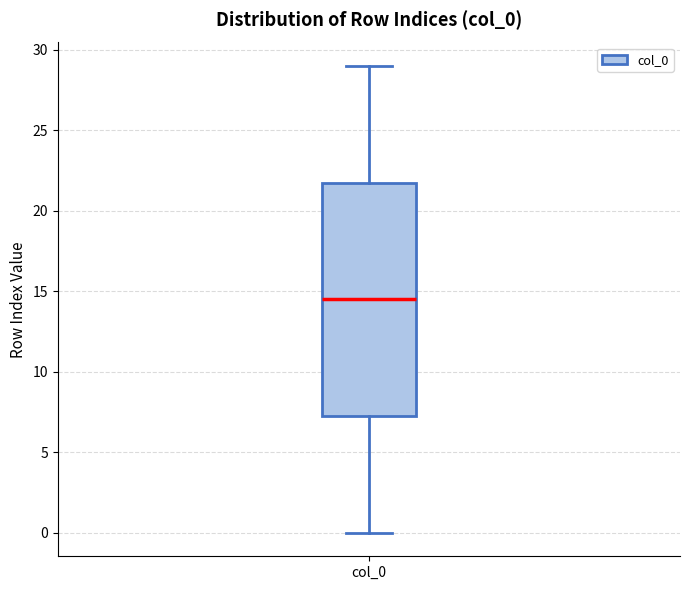

Transcribe this box plot: give where the median line is, the range the box spans, and where the two whiskers end, as read against the y-axis. The values are not printed on the chart, so give them approximately, as read against the axis.

median 14.5, box 7.5 to 22.0, whiskers 0.0 to 29.0